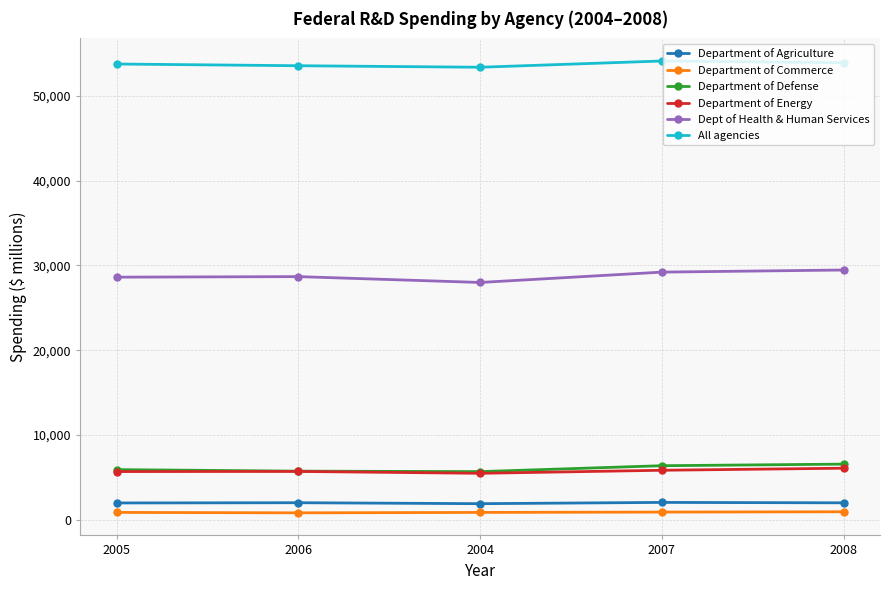

True or false: Department of Commerce and All agencies intersect in this chart.

False